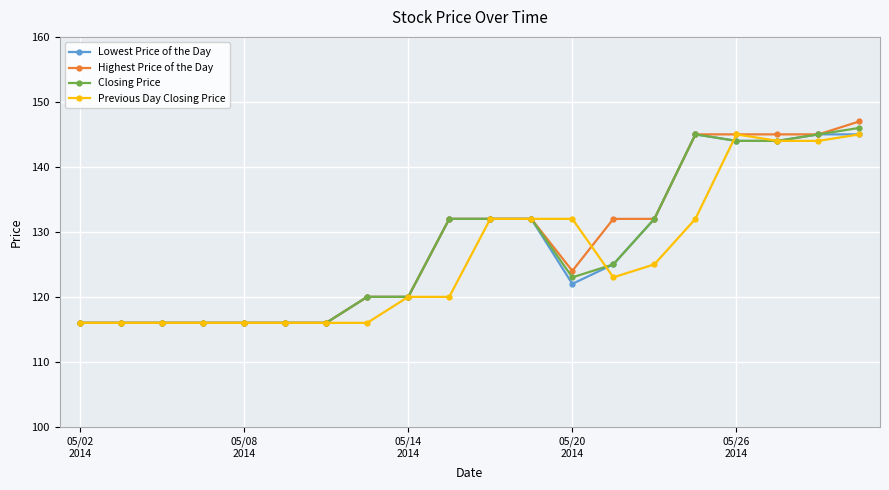

What is the value of the Highest Price of the Day point at the 15th from the left?

132